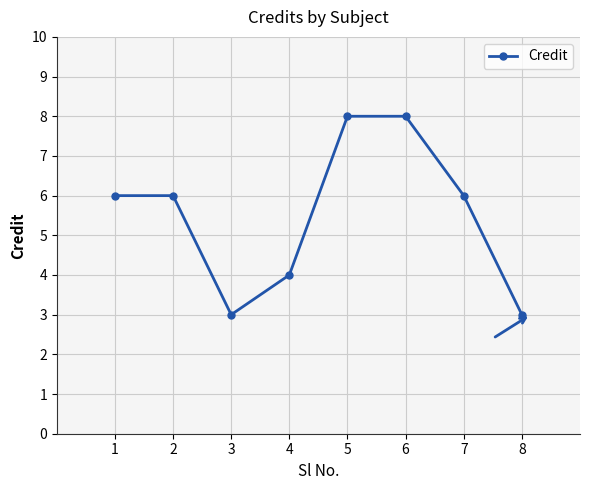

What is the smallest value displayed?

3